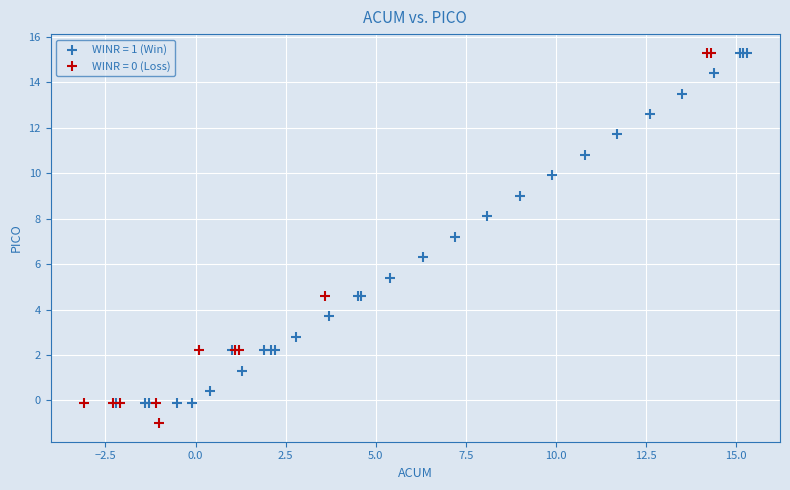

What are all the series names shown in the legend?

WINR = 1 (Win), WINR = 0 (Loss)